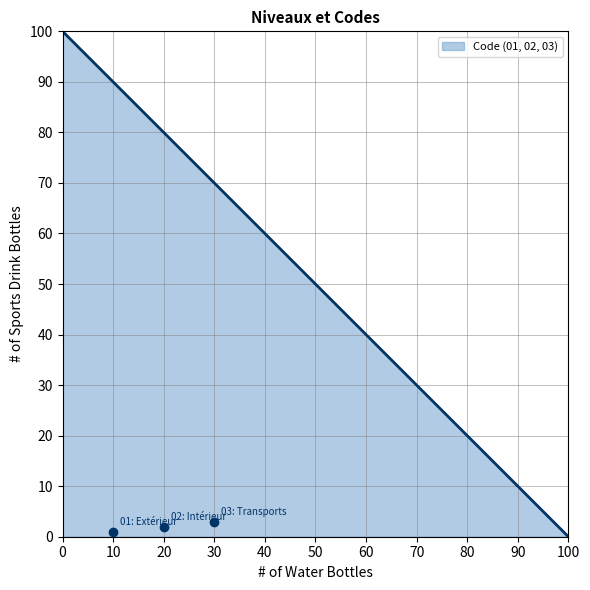

What is the change in value from 20 to 30?

+1